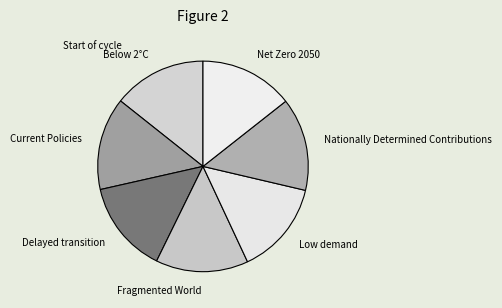

Count the number of slices in the pie.

7